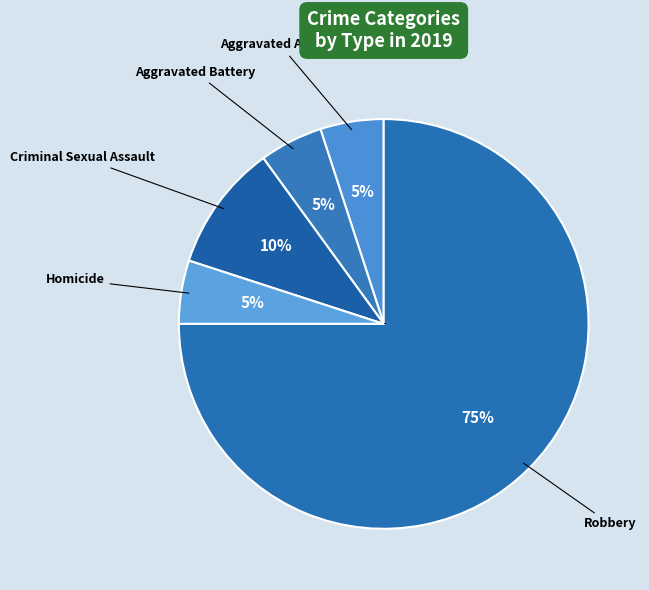

How many slices are in this pie chart?

5